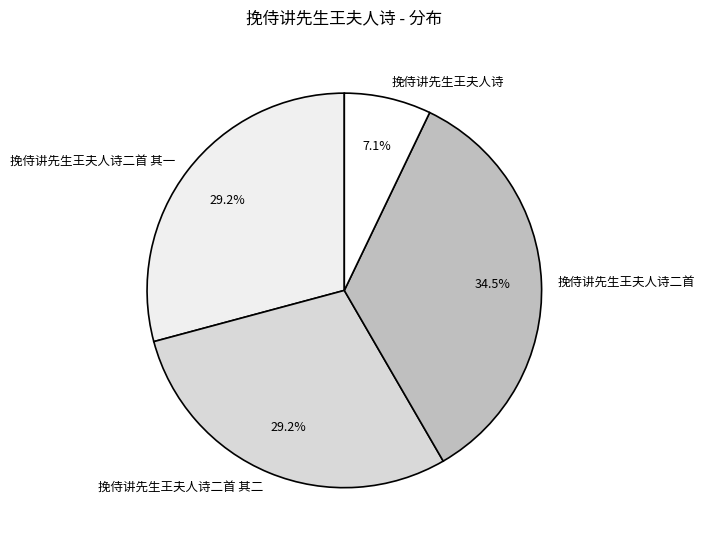

Which slice is the largest?

挽侍讲先生王夫人诗二首